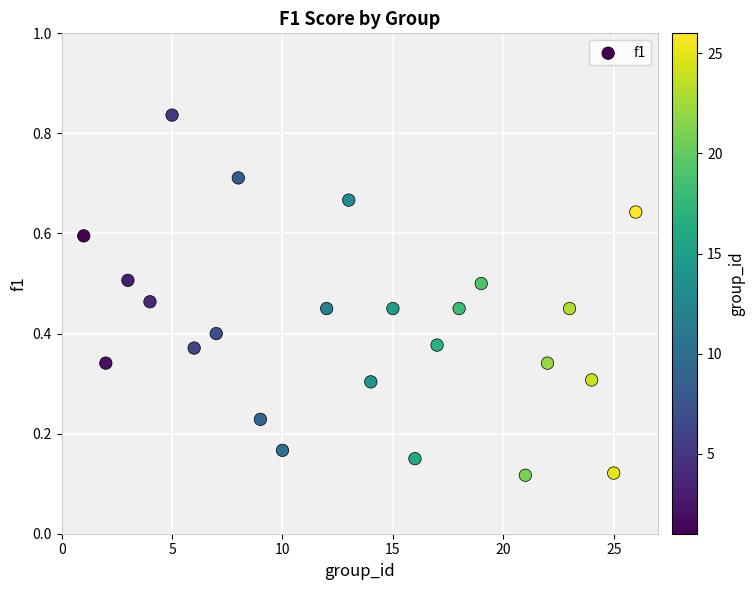

What is the range of X values (max minus min)?

25.0